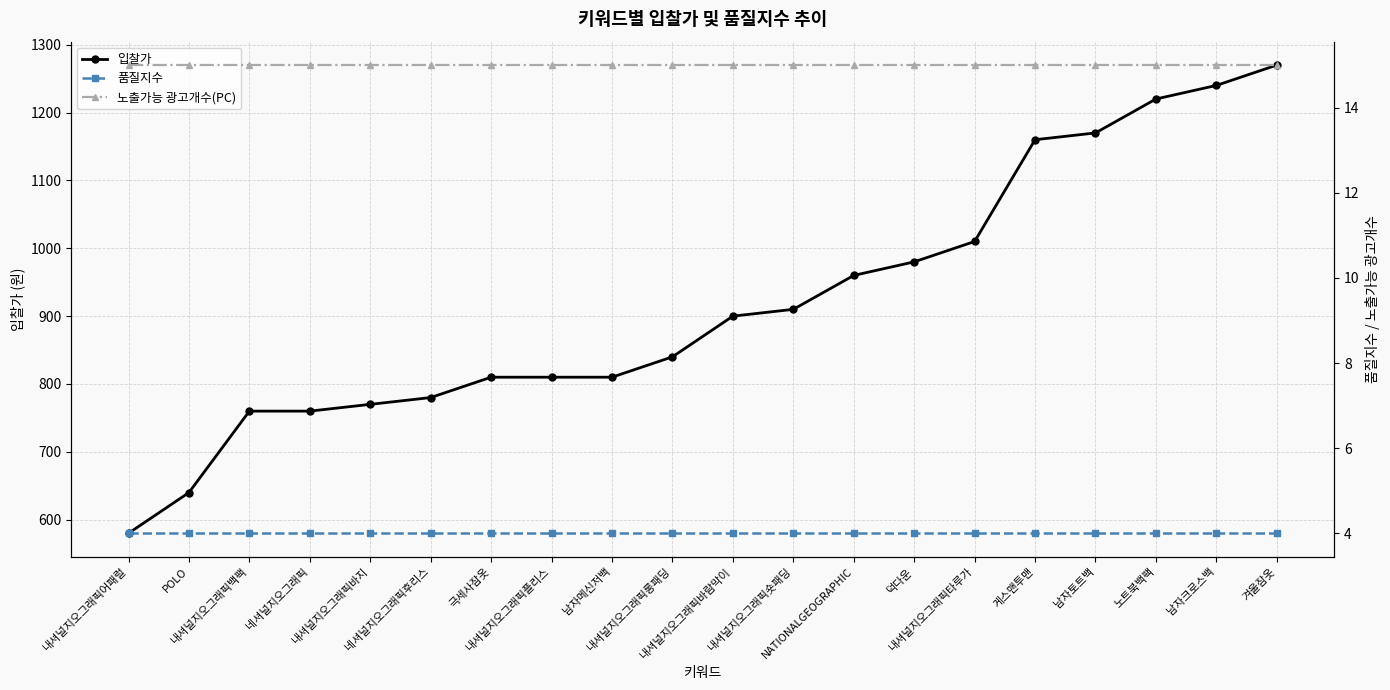

True or false: 노출가능 광고개수(PC) has more than 0 points higher than both neighbors.

False